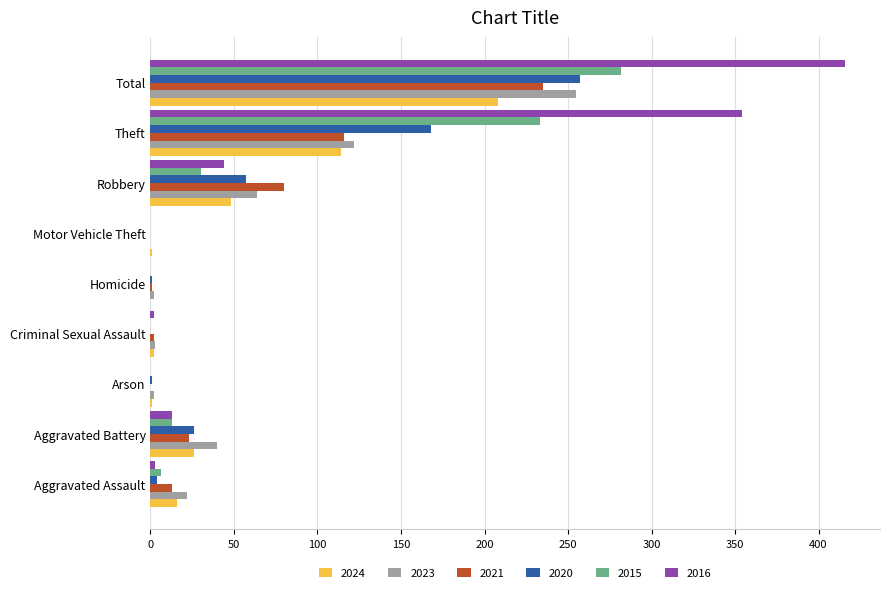

True or false: 2021 has a value of 13 at Aggravated Assault.

True